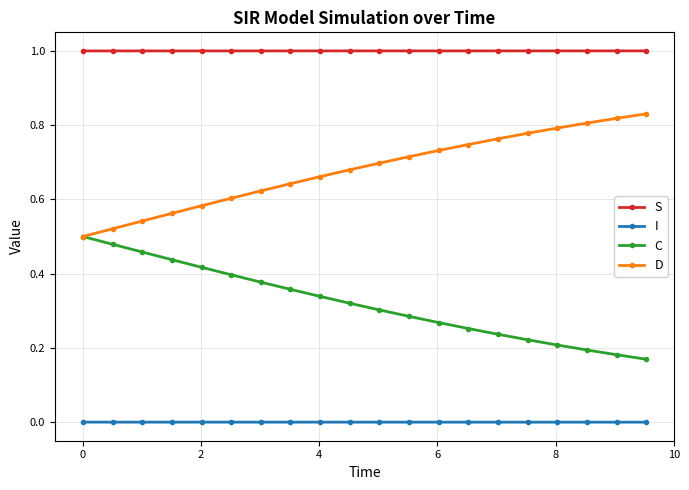

Rank the series by their maximum value, from highest to lowest.

S, D, C, I